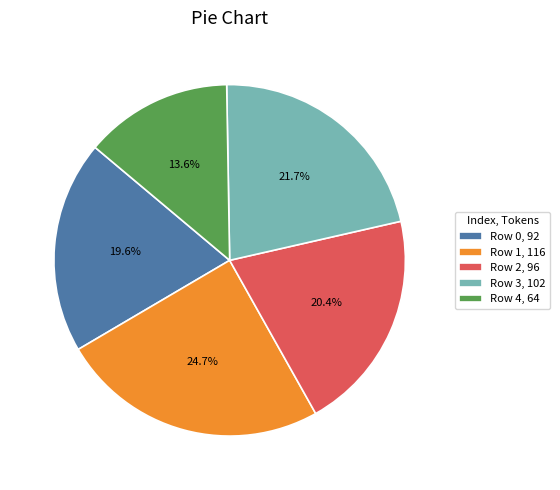

How much of the chart is everything except Row 2, 96?

79.6%